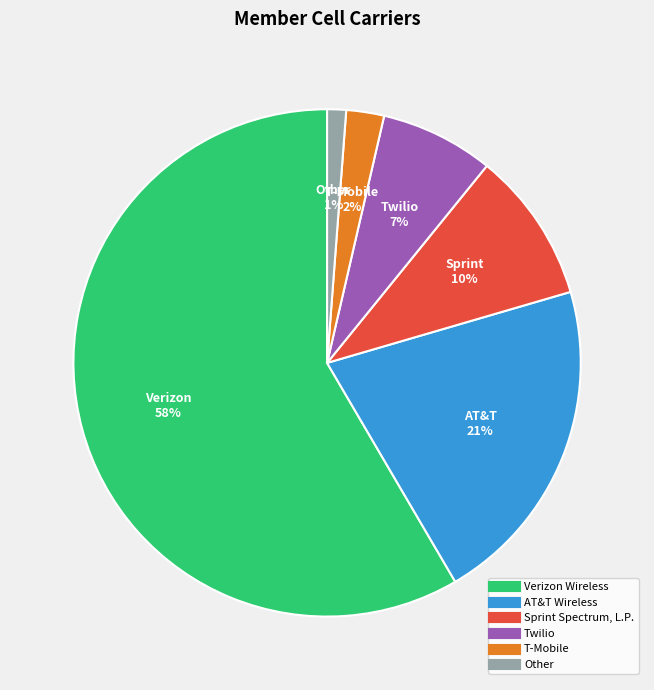

How many segments does this pie chart have?

6